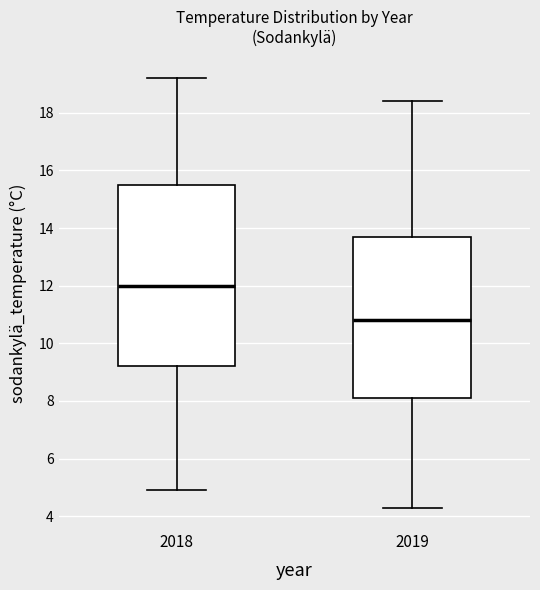

Reading left to right, read every box against the y-axis: the position of its median line, the range the box covers, and the ends of its whiskers. The values are not printed on the chart, so give them approximately, as read against the axis.

2018: median 12.0, box 9.2 to 15.6, whiskers 5.0 to 19.2
2019: median 10.8, box 8.2 to 13.8, whiskers 4.4 to 18.4